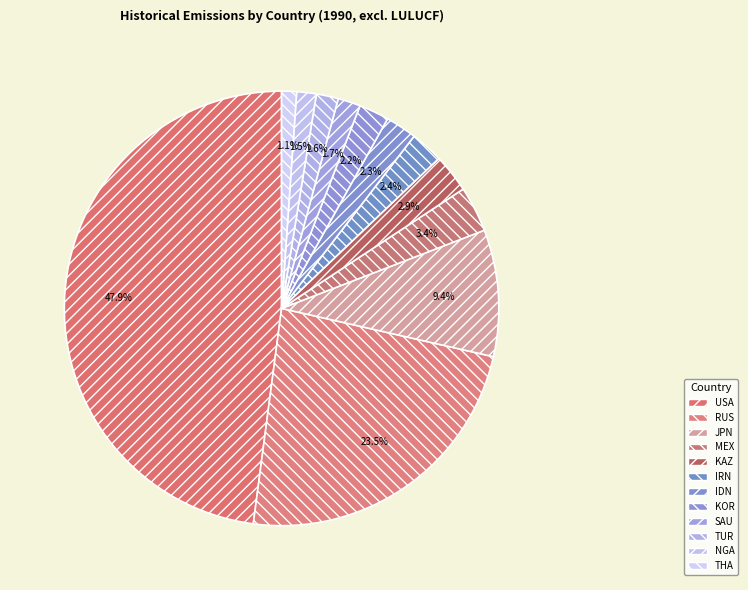

To the nearest percent, what portion does RUS represent?

24%